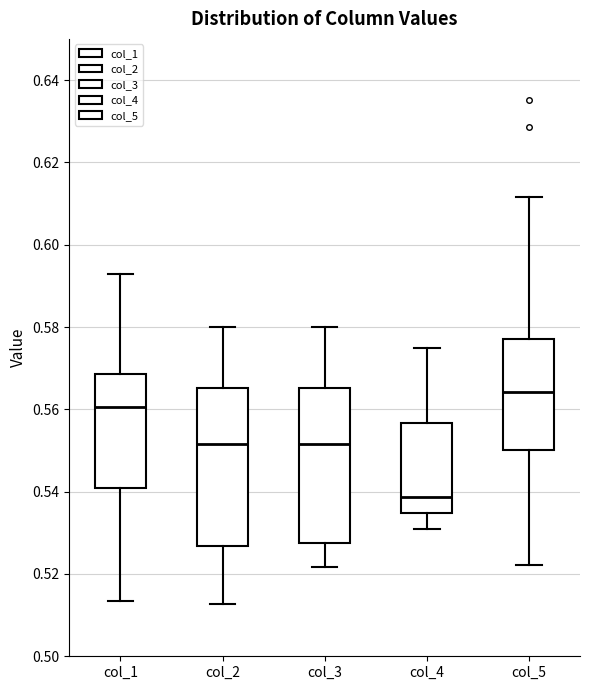

Where is the lower edge of the box for col_4 on the y-axis? The values are not printed on the chart, so give them approximately, as read against the axis.

0.534